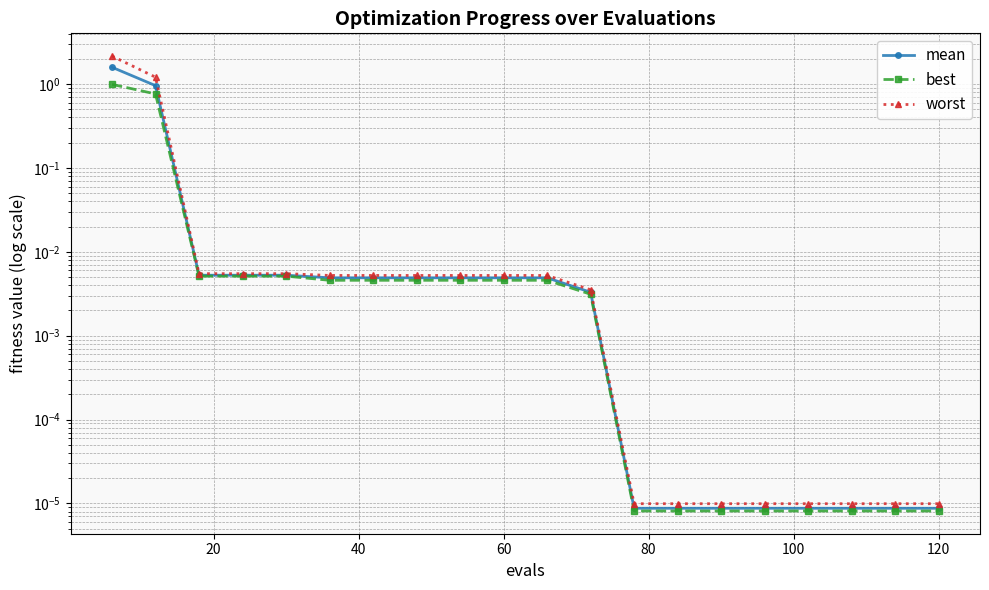

Reading right to left, extract all data points from this chart.

mean: 0.0	0.0	0.0	0.0	0.0	0.0	0.0	0.0	0.0	0.0	0.0	0.0	0.0	0.0	0.0	0.0	0.0	0.0	1.0	1.6
best: 0.0	0.0	0.0	0.0	0.0	0.0	0.0	0.0	0.0	0.0	0.0	0.0	0.0	0.0	0.0	0.0	0.0	0.0	0.8	1.0
worst: 0.0	0.0	0.0	0.0	0.0	0.0	0.0	0.0	0.0	0.0	0.0	0.0	0.0	0.0	0.0	0.0	0.0	0.0	1.2	2.2